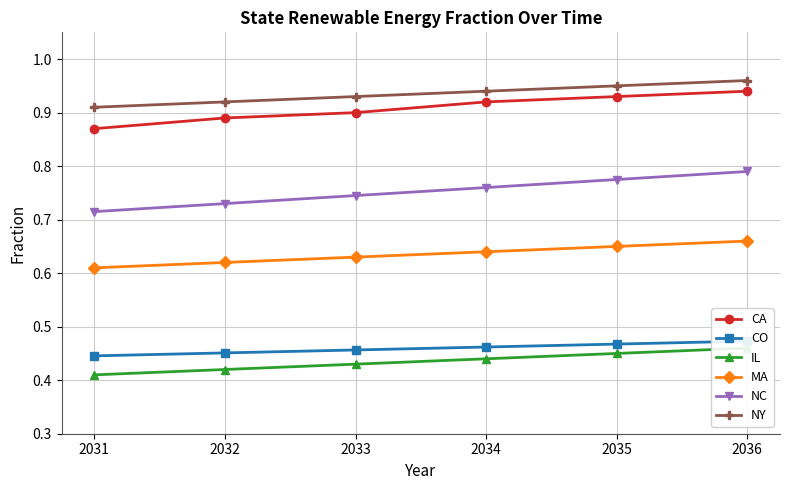

What is the highest value of the NY series?

1.0